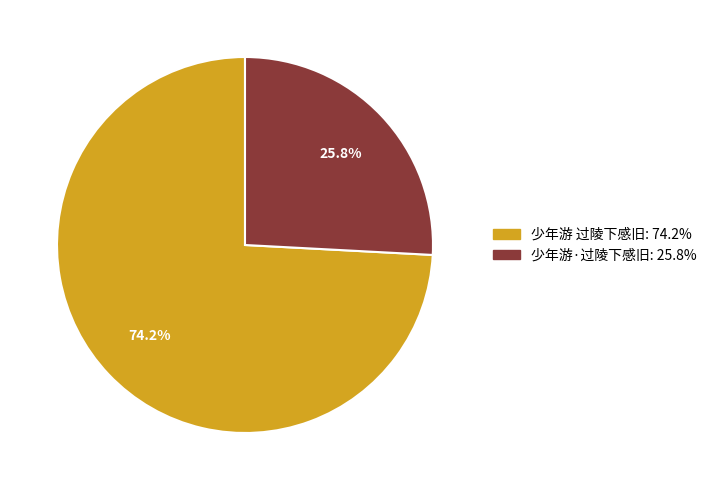

The 少年游·过陵下感旧 slice represents 17% of the pie. True or false?

False